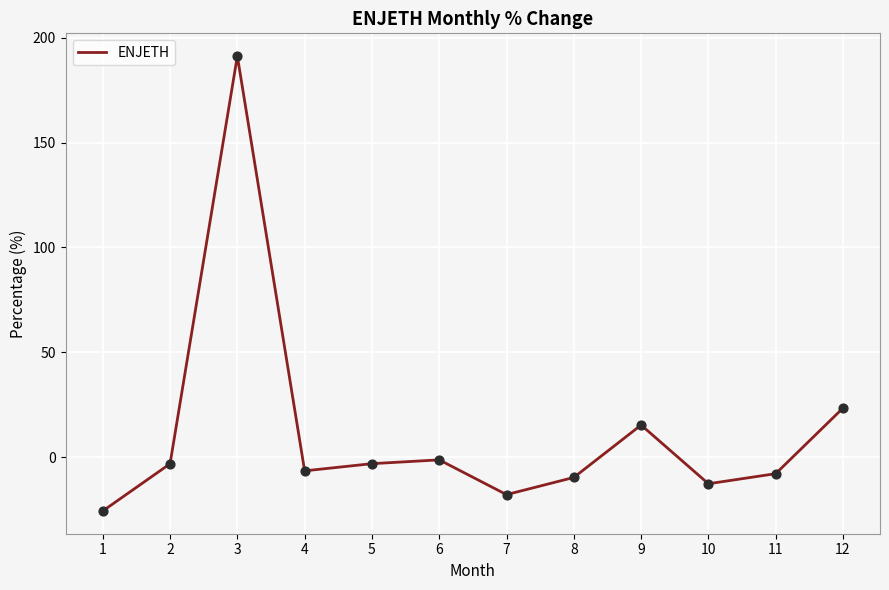

Between 8 and 7, which is larger?

8